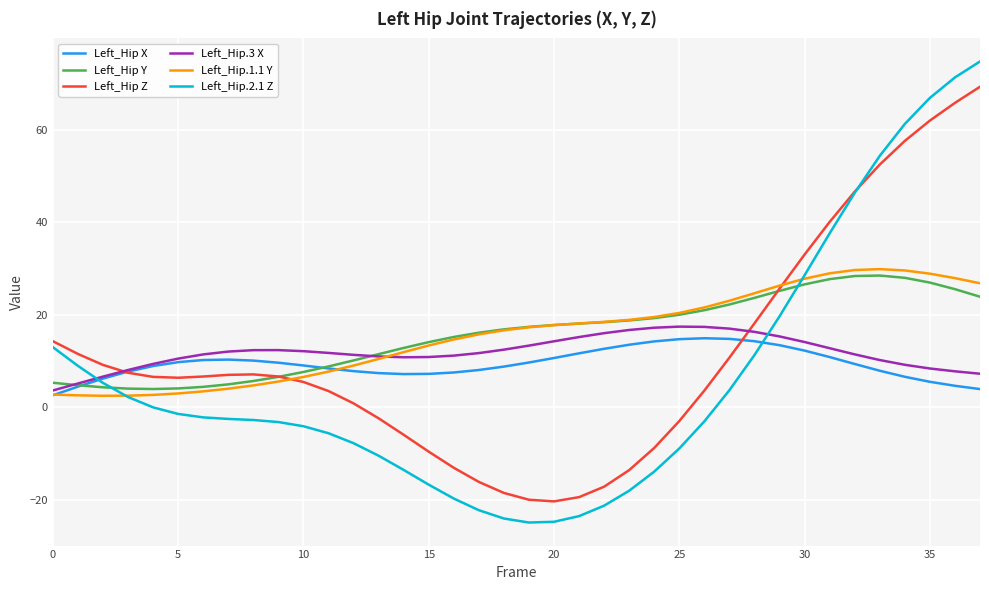

Which series has the widest spread of values?

Left_Hip.2.1 Z